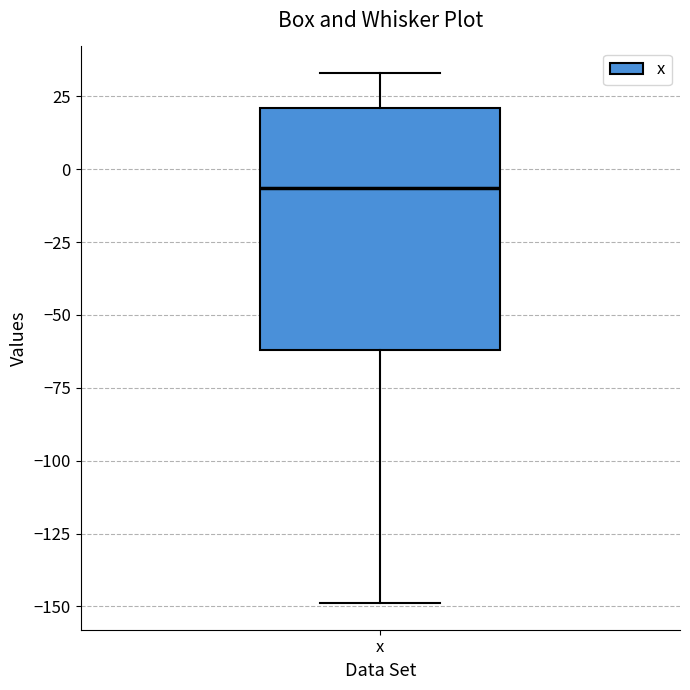

Where does the lower whisker of the box for x end on the y-axis? The values are not printed on the chart, so give them approximately, as read against the axis.

-150